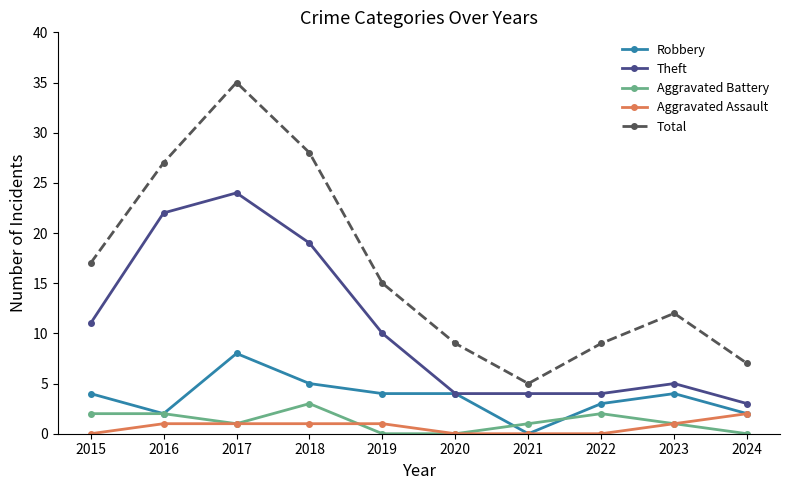

At which category does Total reach its first local valley?

2021